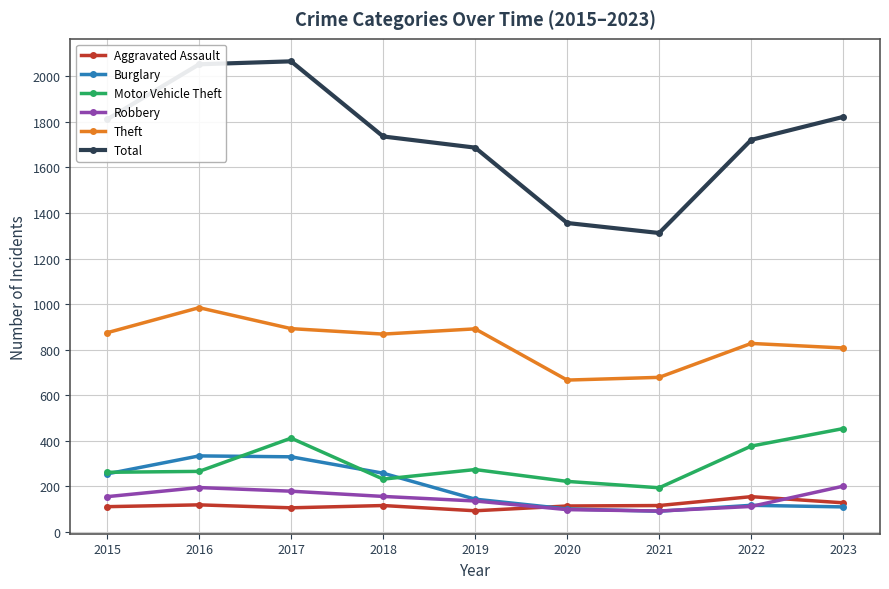

How many lines are shown in the chart?

6